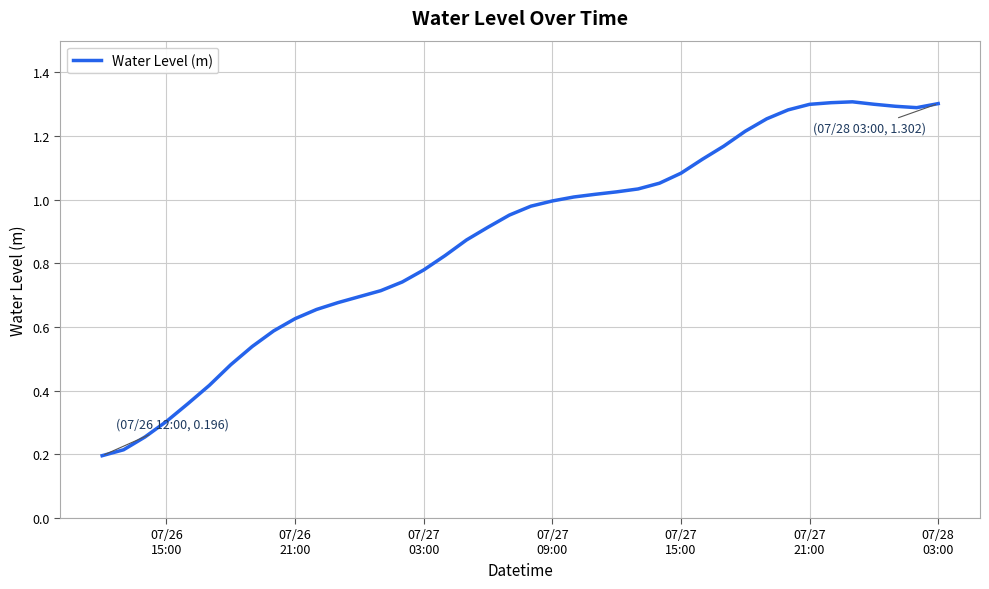

Reading left to right, what are all the values shown in this chart?

0.2	0.2	0.3	0.3	0.4	0.4	0.5	0.5	0.6	0.6	0.7	0.7	0.7	0.7	0.7	0.8	0.8	0.9	0.9	1.0	1.0	1.0	1.0	1.0	1.0	1.0	1.1	1.1	1.1	1.2	1.2	1.3	1.3	1.3	1.3	1.3	1.3	1.3	1.3	1.3